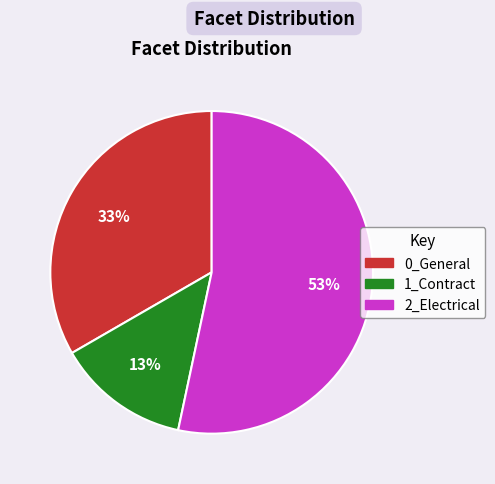

To the nearest percent, what is the average slice percentage?

33%